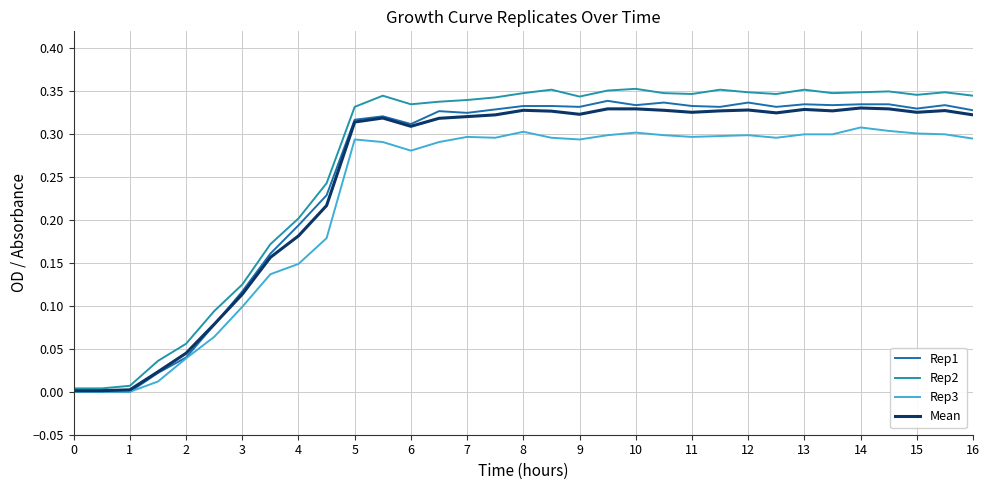

Which series has the widest spread of values?

Rep2